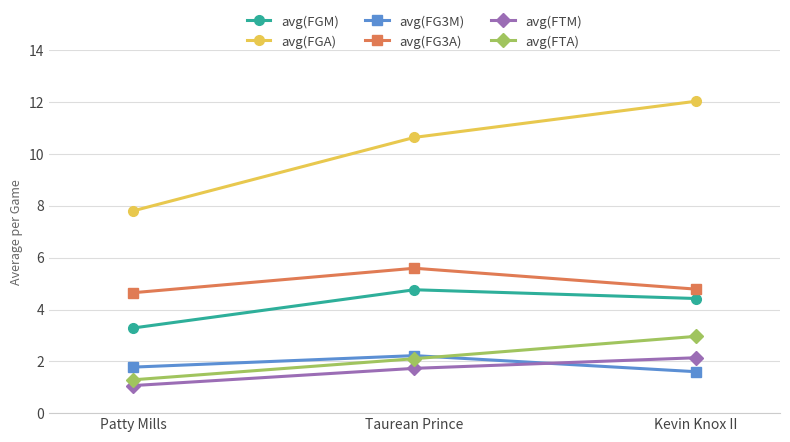

What is the sum of all avg(FTA) values?

6.4